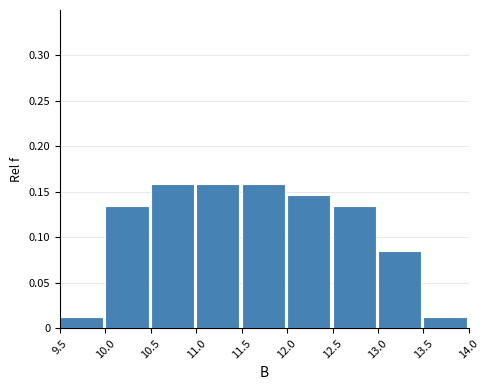

Reading left to right, transcribe this chart: for each bar, give the range it covers on the x-axis and its height. The values are not printed on the chart, so give them approximately, as read against the axis.

9.5 to 10.0: 0.010
10.0 to 10.5: 0.135
10.5 to 11.0: 0.160
11.0 to 11.5: 0.160
11.5 to 12.0: 0.160
12.0 to 12.5: 0.145
12.5 to 13.0: 0.135
13.0 to 13.5: 0.085
13.5 to 14.0: 0.010